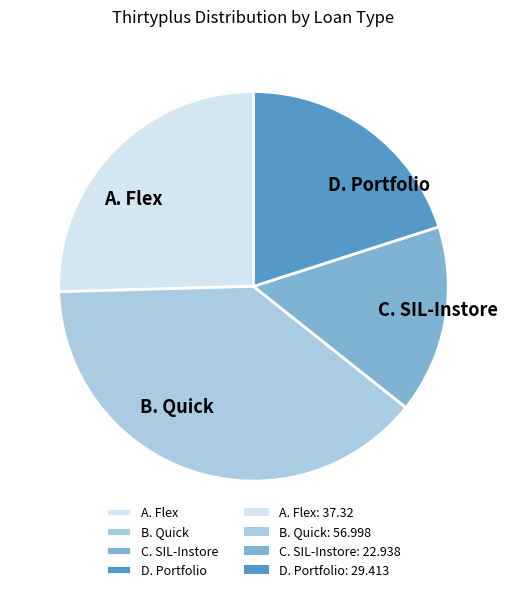

True or false: A. Flex accounts for 25% of the total.

True